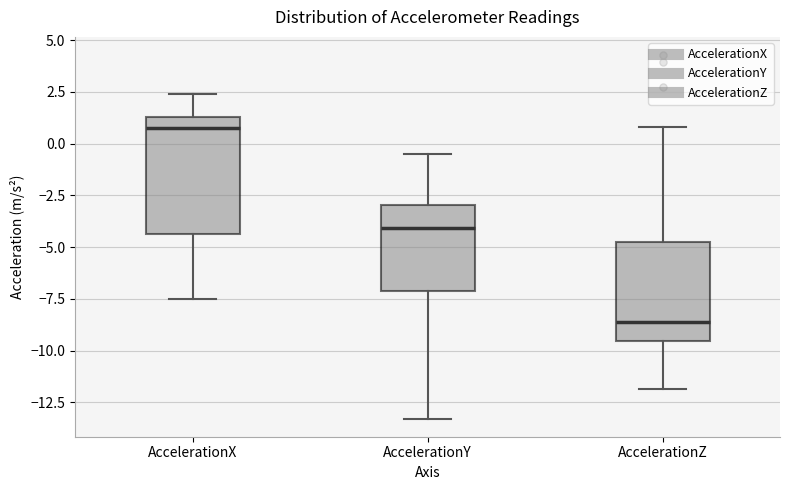

Comparing the boxes themselves (not the whiskers), which one is the tallest?

AccelerationX